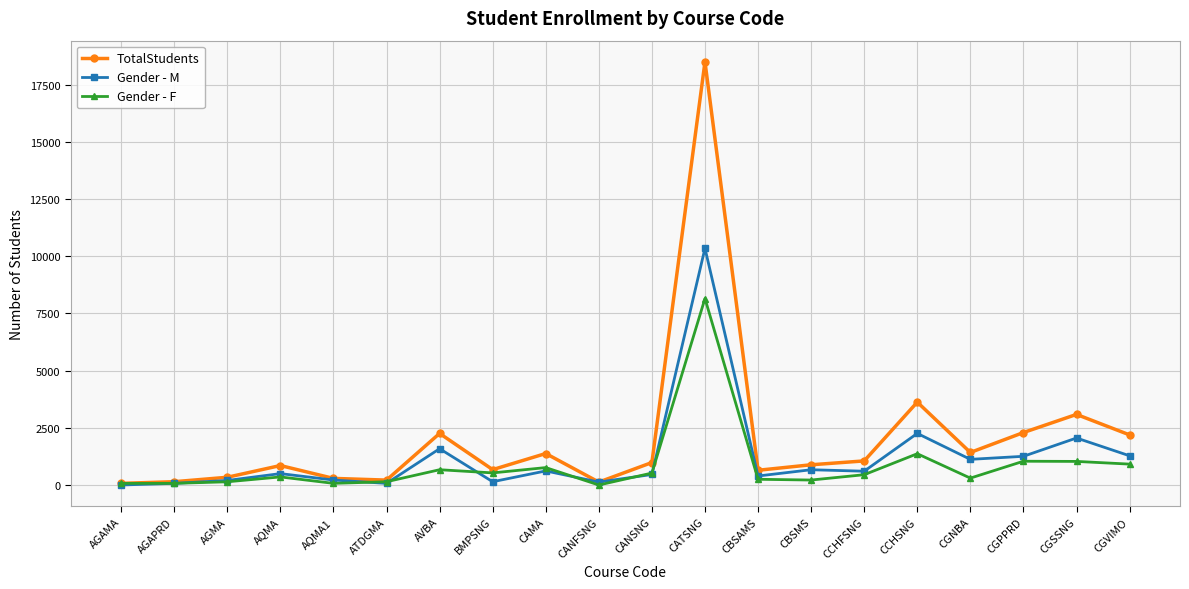

Rank the series by their maximum value, from lowest to highest.

Gender - F, Gender - M, TotalStudents